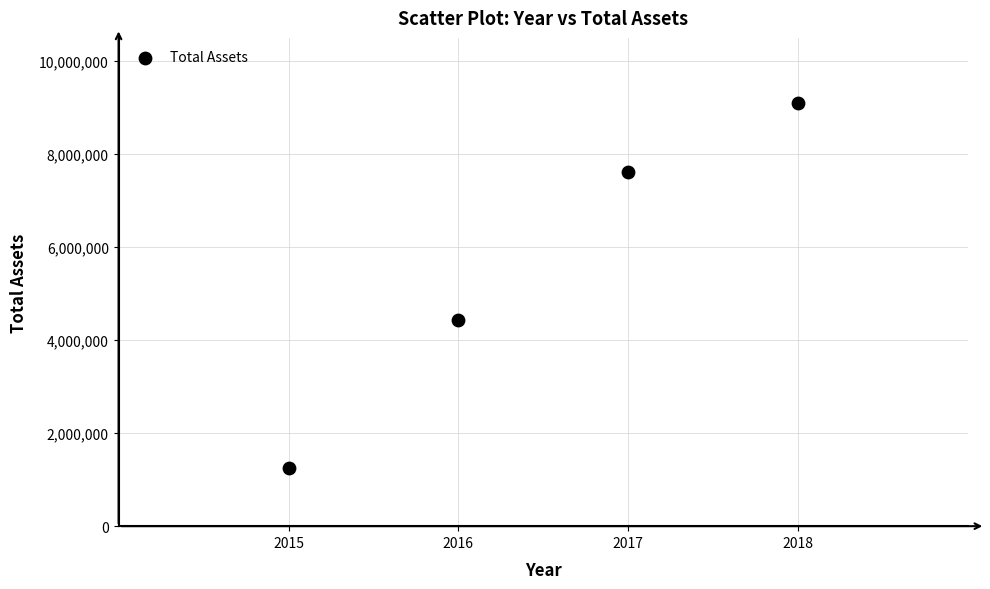

What Y value in the scatter plot is closest to 5176841?

4435525